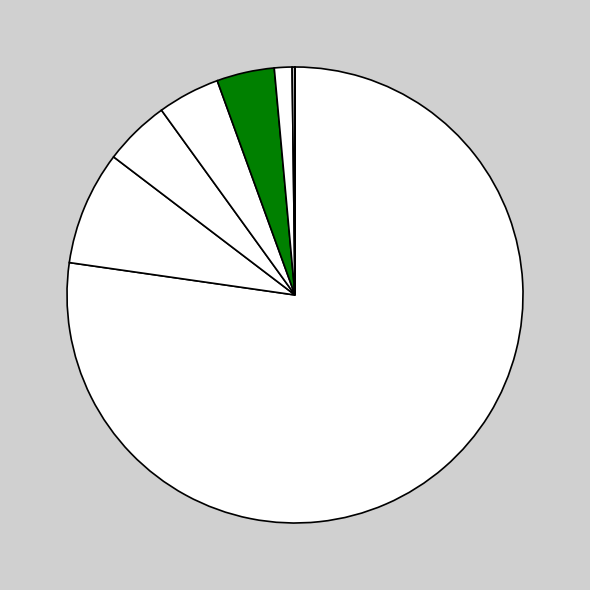

To the nearest percent, what is the difference between the largest and smallest slice percentages?

77%